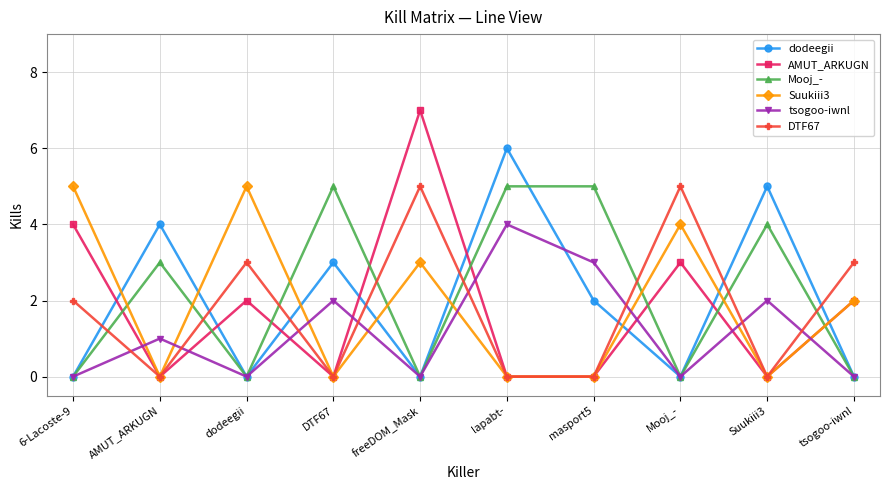

How many categories are shown in the chart?

10